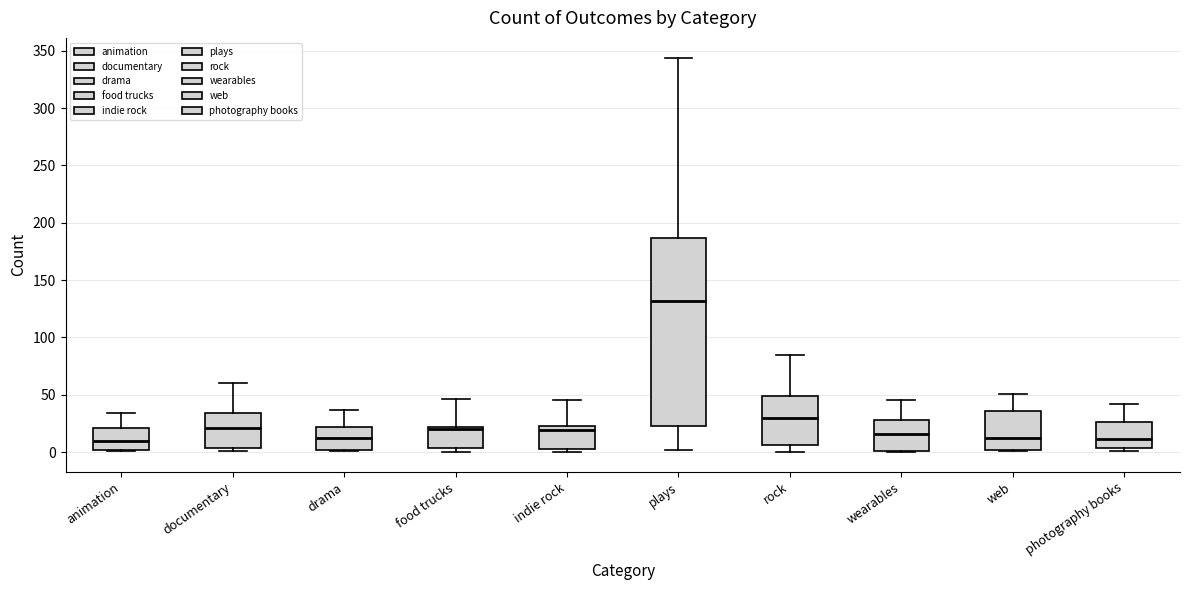

Where does the upper whisker of the box for documentary end on the y-axis? The values are not printed on the chart, so give them approximately, as read against the axis.

60